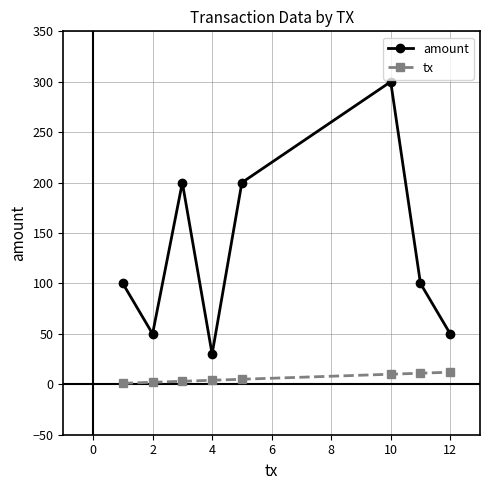

Does the chart display data point markers on the line(s)?

Yes